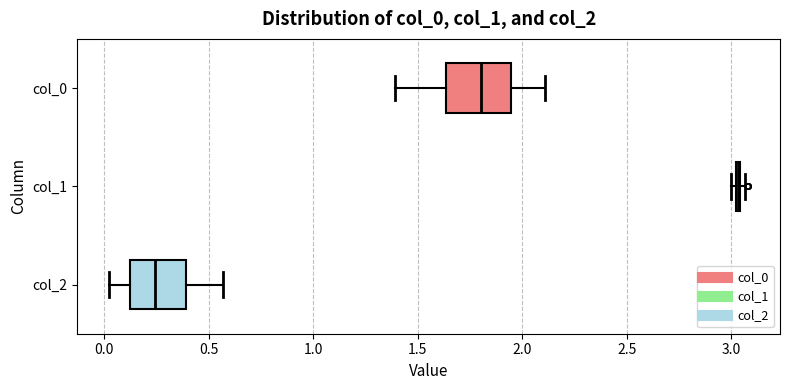

Reading bottom to top, read every box against the x-axis: the position of its median line, the range the box covers, and the ends of its whiskers. The values are not printed on the chart, so give them approximately, as read against the axis.

col_2: median 0.25, box 0.10 to 0.40, whiskers 0.00 to 0.55
col_1: box collapsed to a line at 3.05, whiskers 3.00 to 3.05
col_0: median 1.80, box 1.65 to 1.95, whiskers 1.40 to 2.10